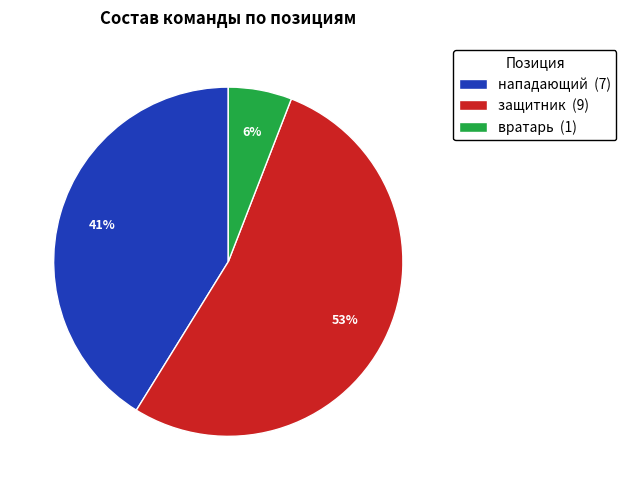

True or false: нападающий accounts for 33% of the total.

False